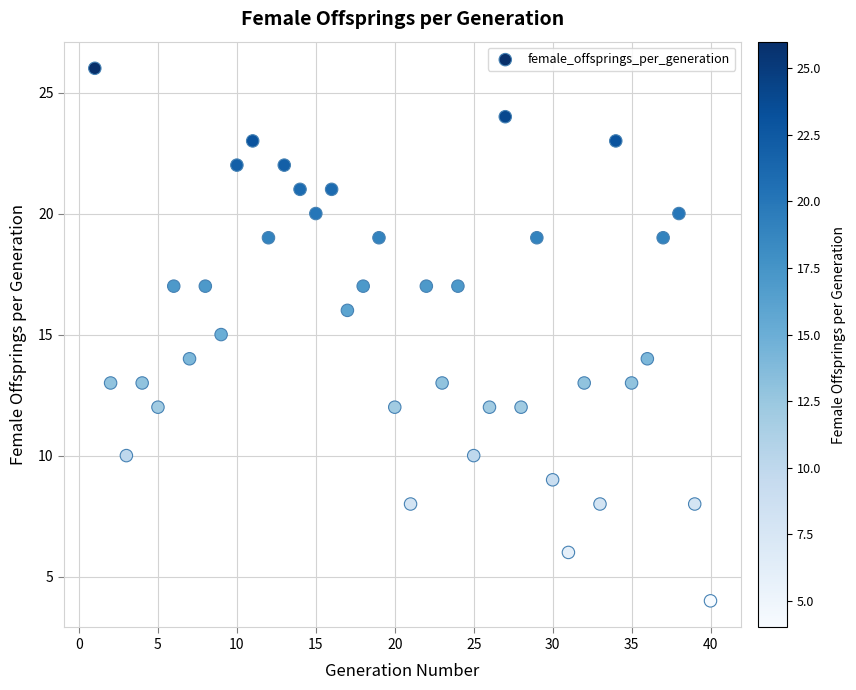

What is the range of Y values (max minus min)?

22